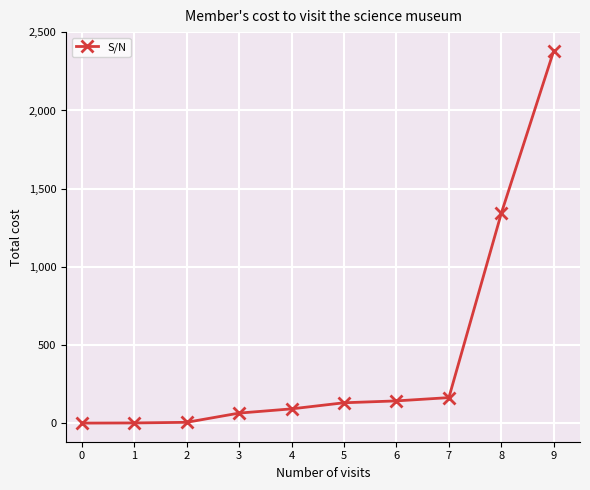

Which has a higher value, 2 or 6?

6